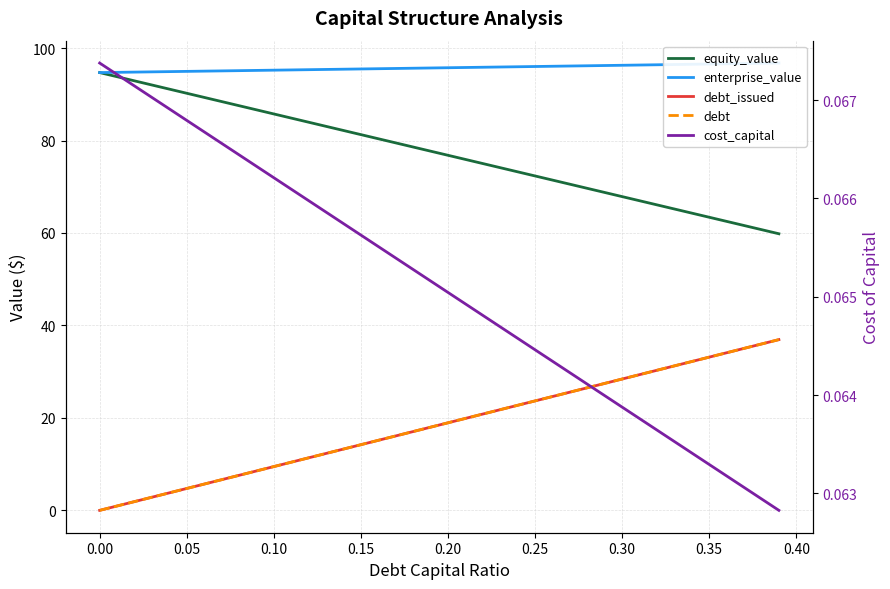

True or false: debt has a value of 28.4 at 0.30.

True